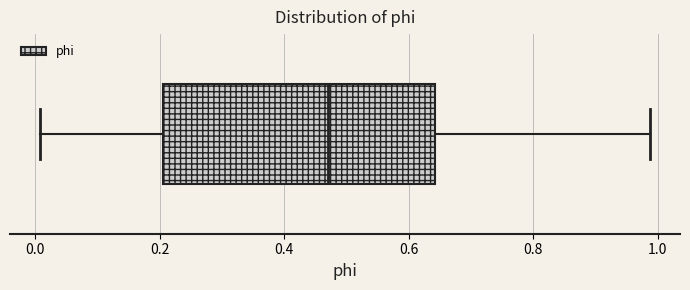

Transcribe this box plot: give where the median line is, the range the box spans, and where the two whiskers end, as read against the x-axis. The values are not printed on the chart, so give them approximately, as read against the axis.

median 0.46, box 0.20 to 0.64, whiskers 0.00 to 0.98